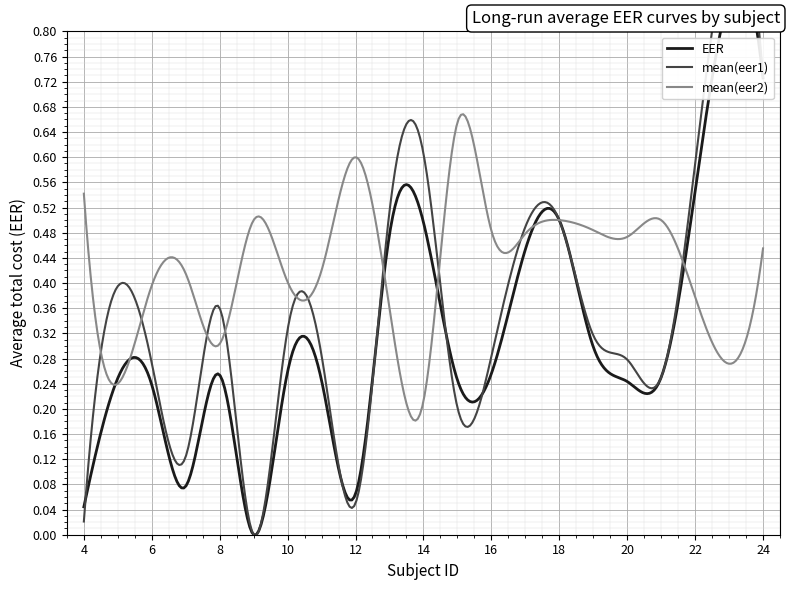

At how many categories does at least one series exceed 0?

20